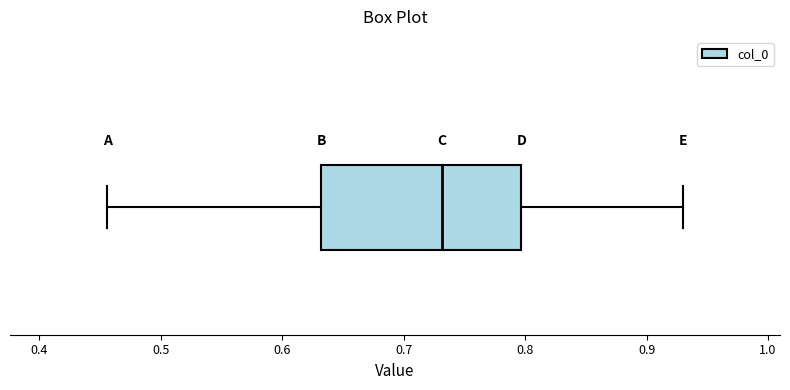

Read this box plot against the x-axis: the position of the median line, the range covered by the box, and the ends of both whiskers. The values are not printed on the chart, so give them approximately, as read against the axis.

median 0.73, box 0.63 to 0.80, whiskers 0.46 to 0.93